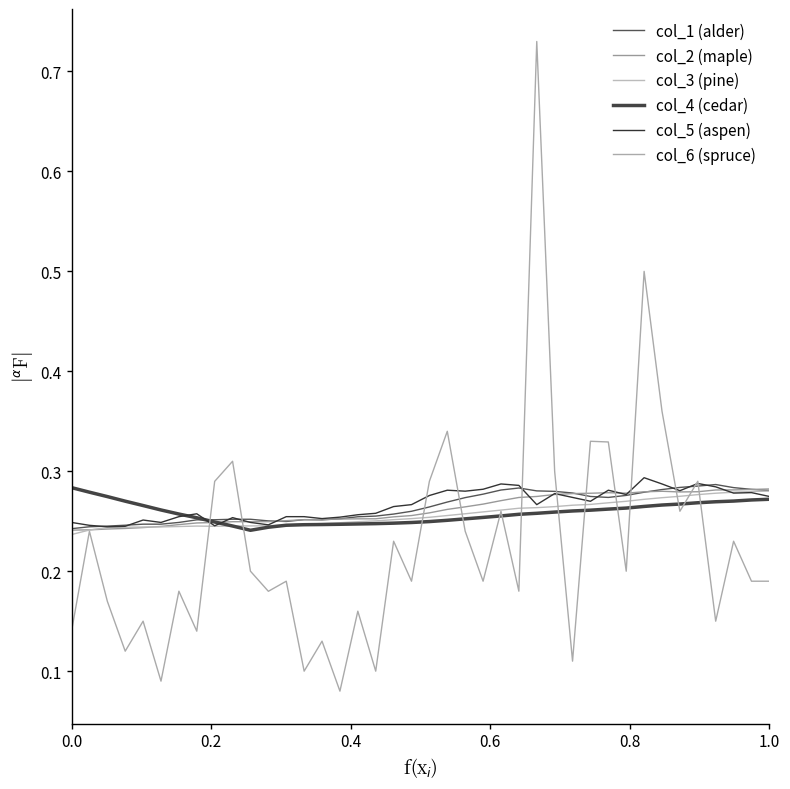

Does the chart have visible grid lines?

No